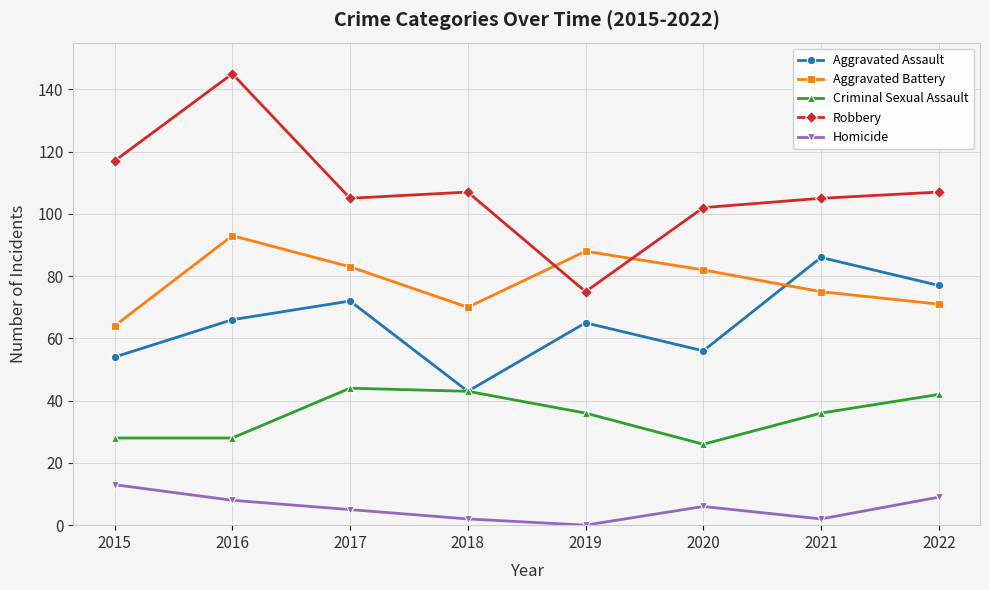

What is the greatest value displayed?

145